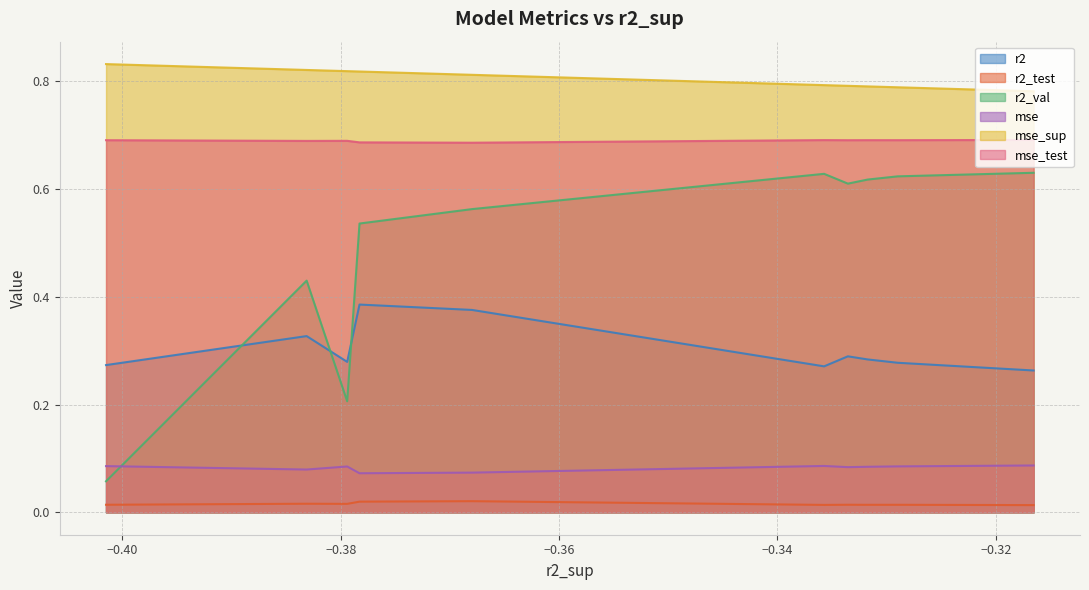

Count the mse_test values in the range 0 to 1.

10